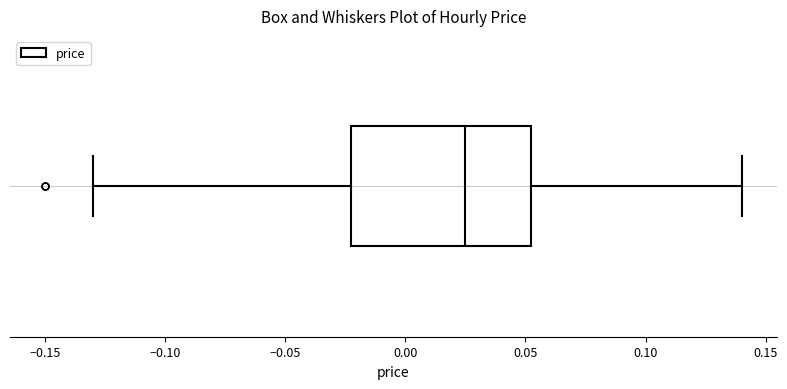

Where is the left edge of the box on the x-axis? The values are not printed on the chart, so give them approximately, as read against the axis.

-0.020